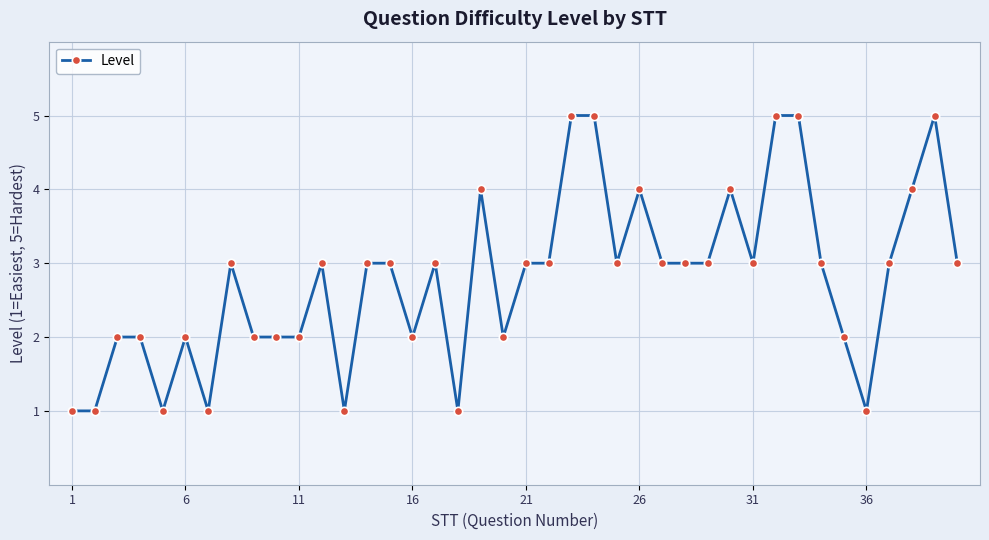

What is the greatest value displayed?

5